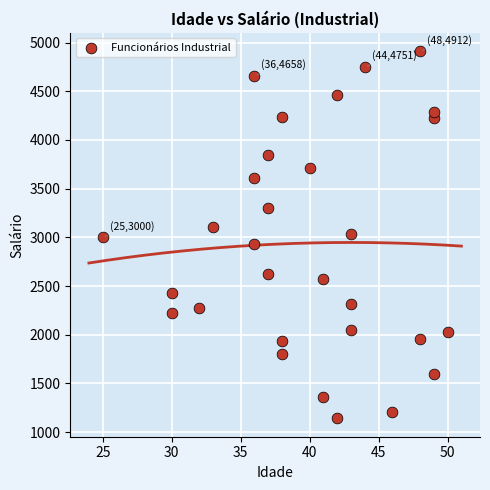

What is the range of X values (max minus min)?

25